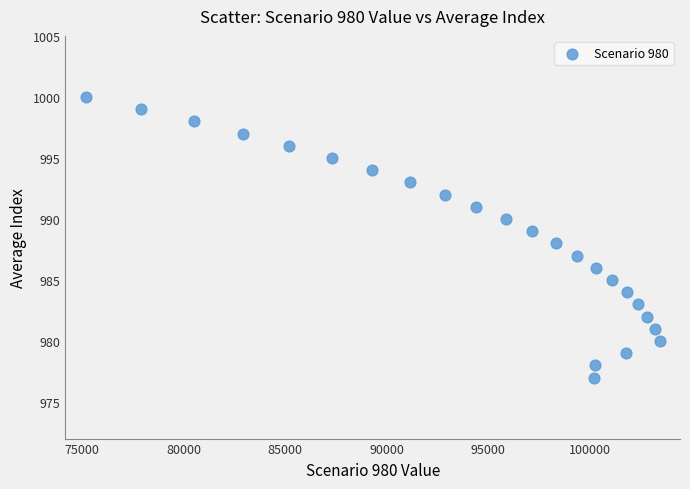

What is the range of Y values (max minus min)?

23